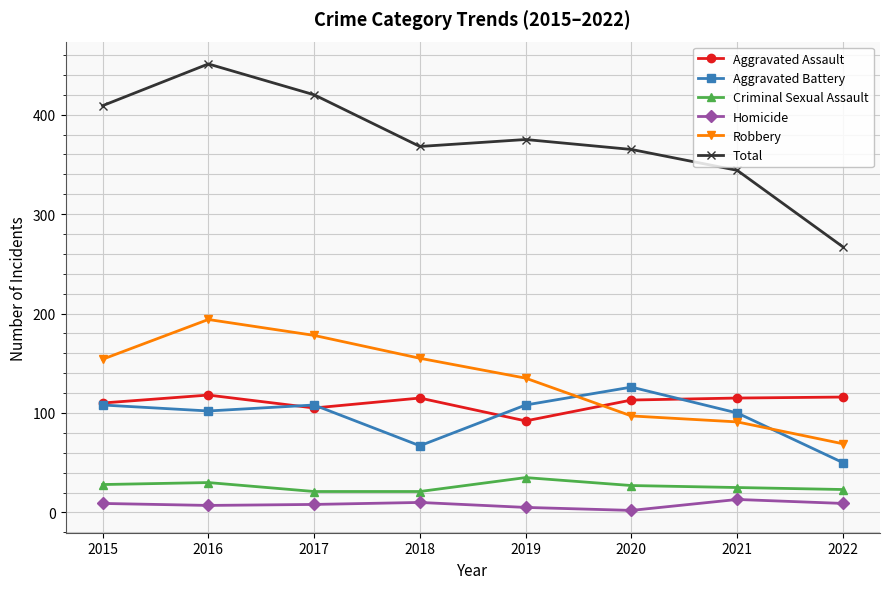

What is the maximum value shown in the chart?

451